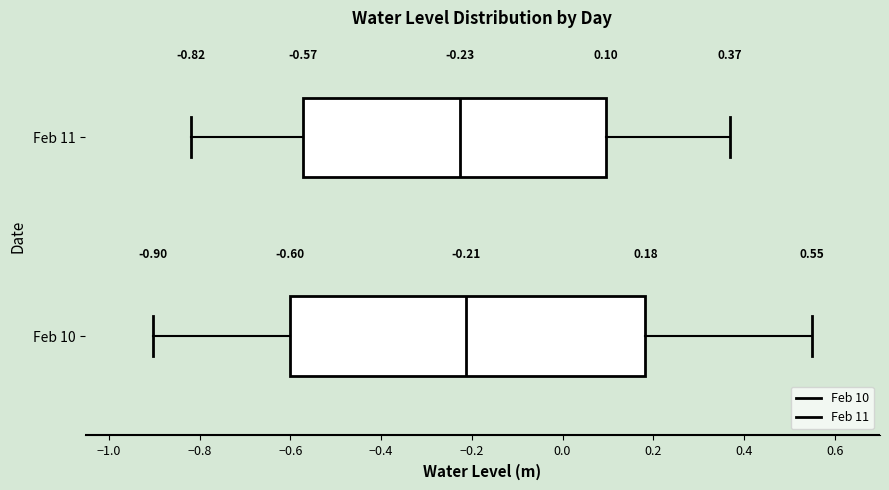

Comparing the boxes themselves (not the whiskers), which one is the widest?

Feb 10